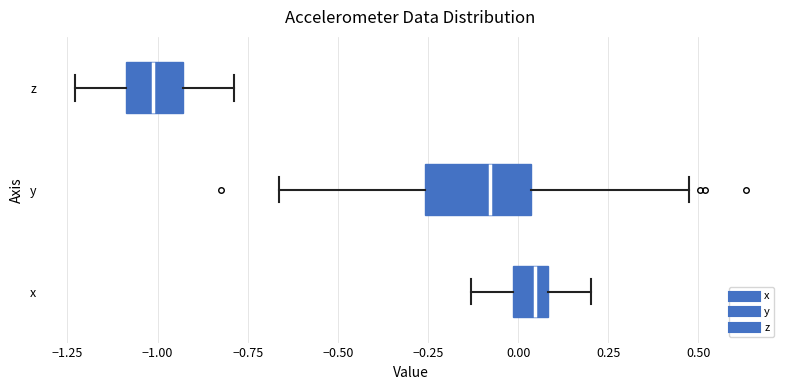

Reading bottom to top, read every box against the x-axis: the position of its median line, the range the box covers, and the ends of its whiskers. The values are not printed on the chart, so give them approximately, as read against the axis.

x: median 0.05, box 0.00 to 0.10, whiskers -0.15 to 0.20
y: median -0.10, box -0.25 to 0.05, whiskers -0.65 to 0.45
z: median -1.00, box -1.10 to -0.95, whiskers -1.25 to -0.80